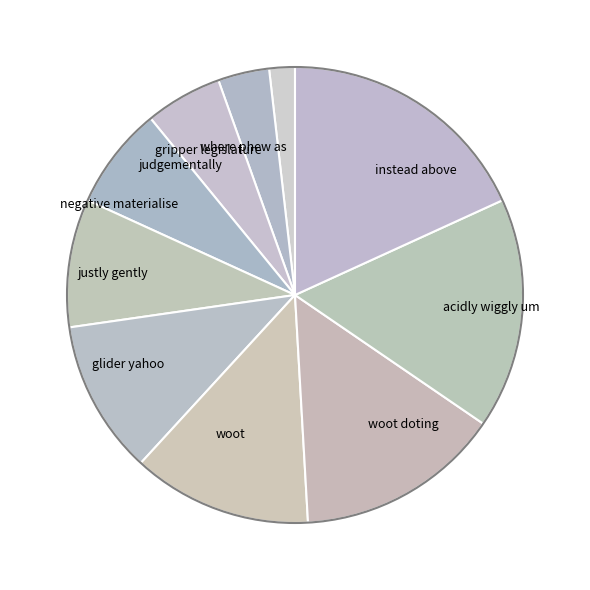

Which slice is the smallest?

where phew as